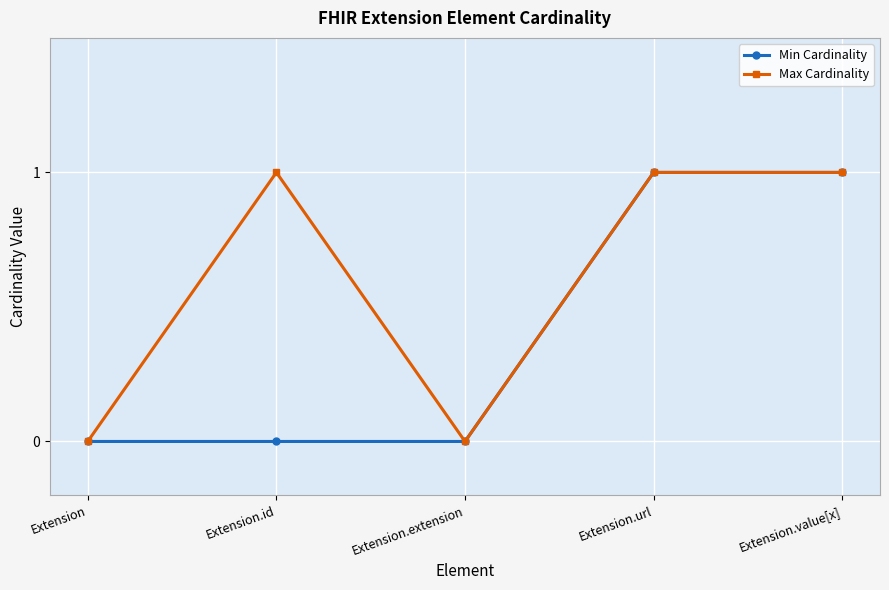

What position from the right is Extension.id?

4